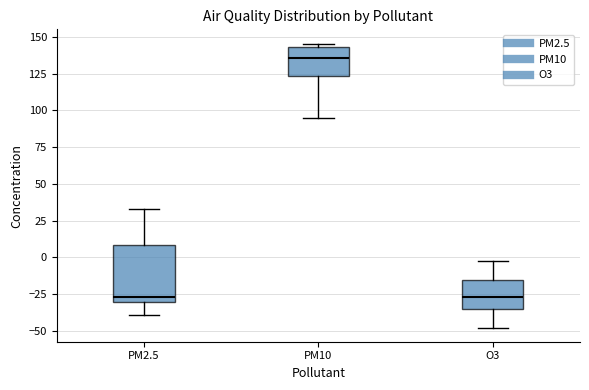

Reading left to right, read every box against the y-axis: the position of its median line, the range the box covers, and the ends of its whiskers. The values are not printed on the chart, so give them approximately, as read against the axis.

PM2.5: median -25, box -30 to 10, whiskers -40 to 35
PM10: median 135, box 125 to 145, whiskers 95 to 145 (just above the box's upper edge)
O3: median -25, box -35 to -15, whiskers -50 to -5